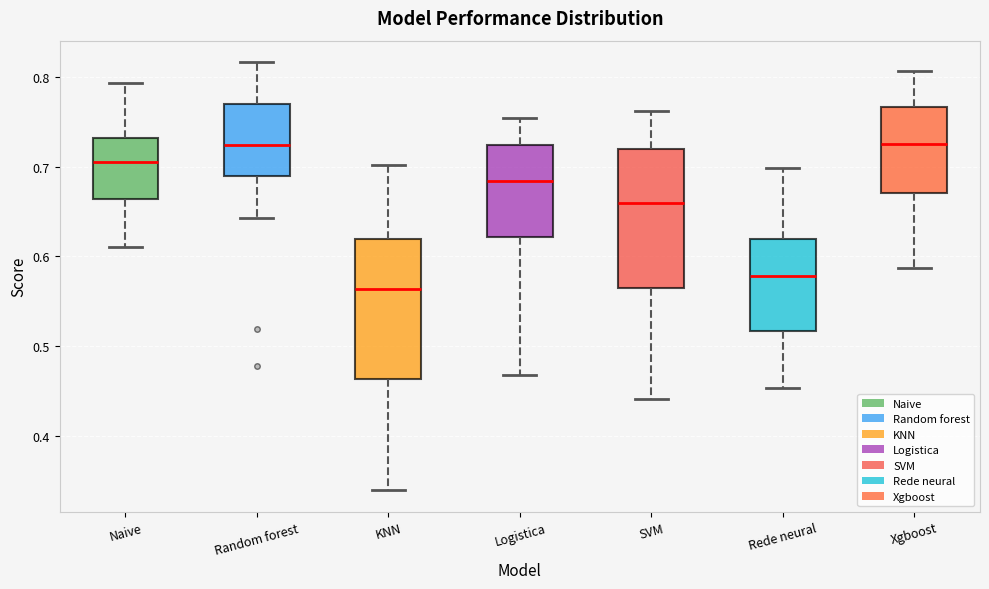

Reading left to right, transcribe this box plot: for each box, give where its median line is, the range the box spans, and where its two whiskers end, as read against the y-axis. The values are not printed on the chart, so give them approximately, as read against the axis.

Naive: median 0.71, box 0.66 to 0.73, whiskers 0.61 to 0.79
Random forest: median 0.72, box 0.69 to 0.77, whiskers 0.64 to 0.82
KNN: median 0.56, box 0.46 to 0.62, whiskers 0.34 to 0.70
Logistica: median 0.68, box 0.62 to 0.72, whiskers 0.47 to 0.75
SVM: median 0.66, box 0.57 to 0.72, whiskers 0.44 to 0.76
Rede neural: median 0.58, box 0.52 to 0.62, whiskers 0.45 to 0.70
Xgboost: median 0.72, box 0.67 to 0.77, whiskers 0.59 to 0.81